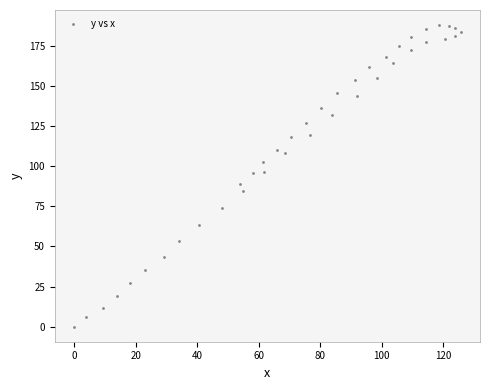

What is the range of X values (max minus min)?

125.7